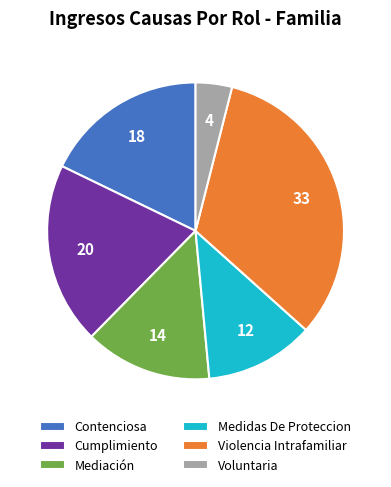

What is the smallest slice in the pie chart?

Voluntaria